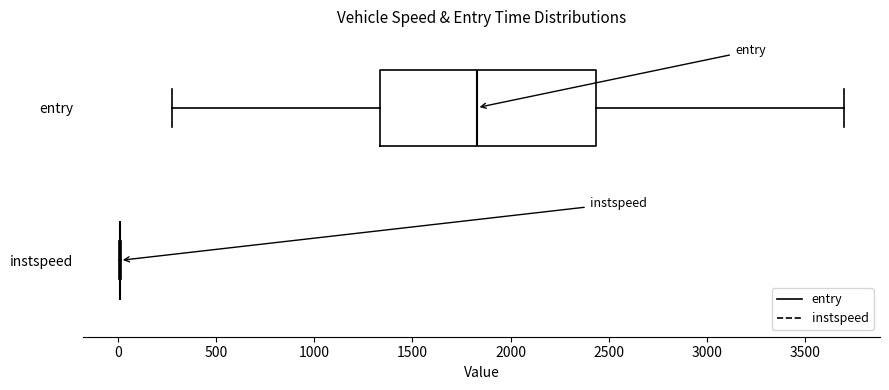

Reading bottom to top, transcribe this box plot: for each box, give where its median line is, the range the box spans, and where its two whiskers end, as read against the x-axis. The values are not printed on the chart, so give them approximately, as read against the axis.

instspeed: box collapsed to a line at 0, whiskers 0 to 0
entry: median 1850, box 1350 to 2450, whiskers 300 to 3700